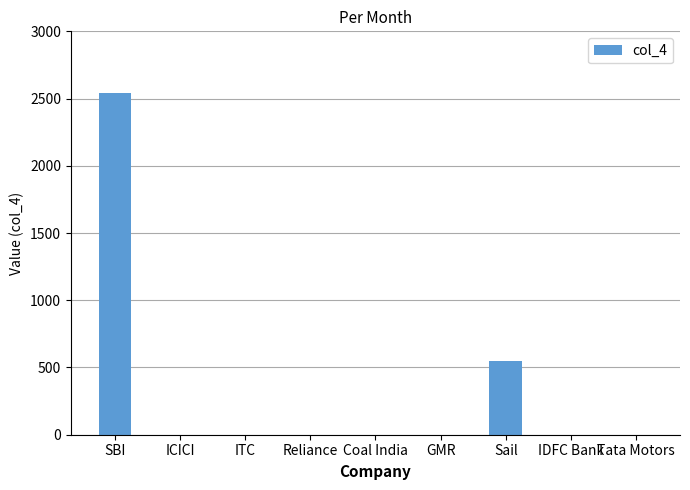

Is it true that the value at Tata Motors is 0?

True